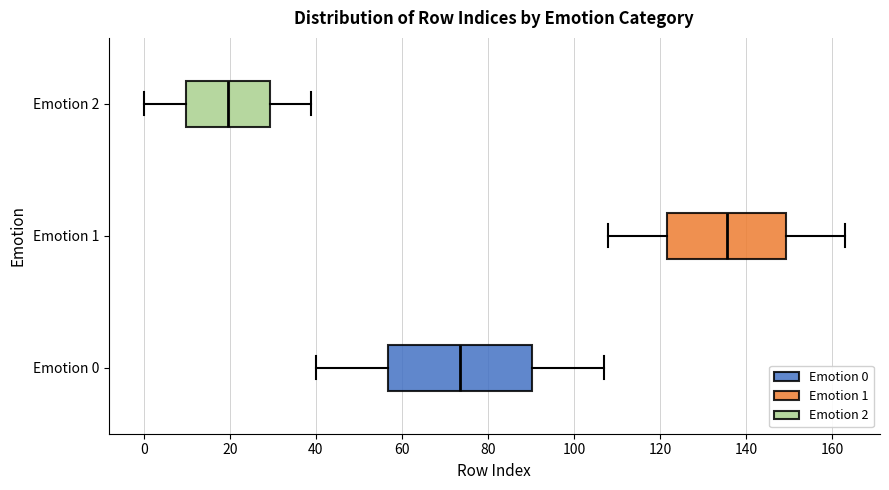

Which box is the widest, from its left edge to its right edge?

Emotion 0